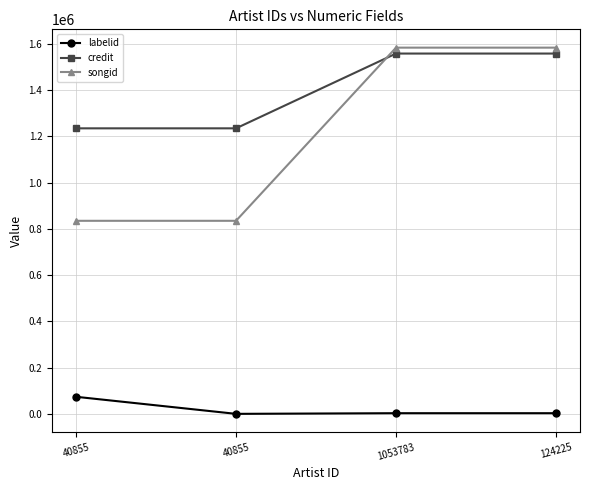

Rank the series at 40855 from lowest to highest value.

labelid, songid, credit